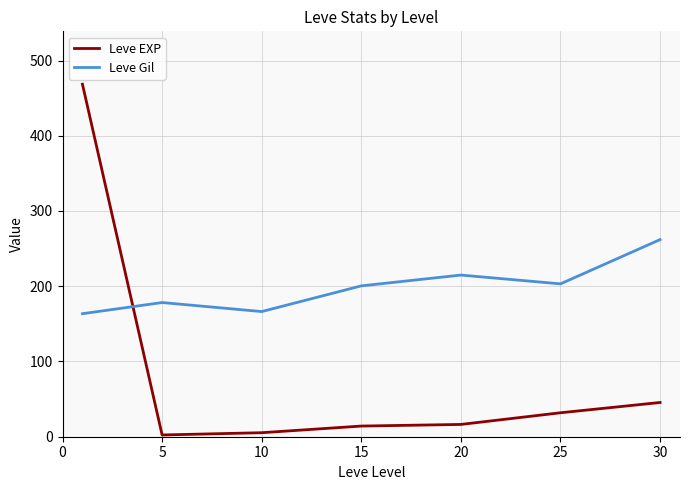

List the series in order of their peak value, highest first.

Leve EXP, Leve Gil